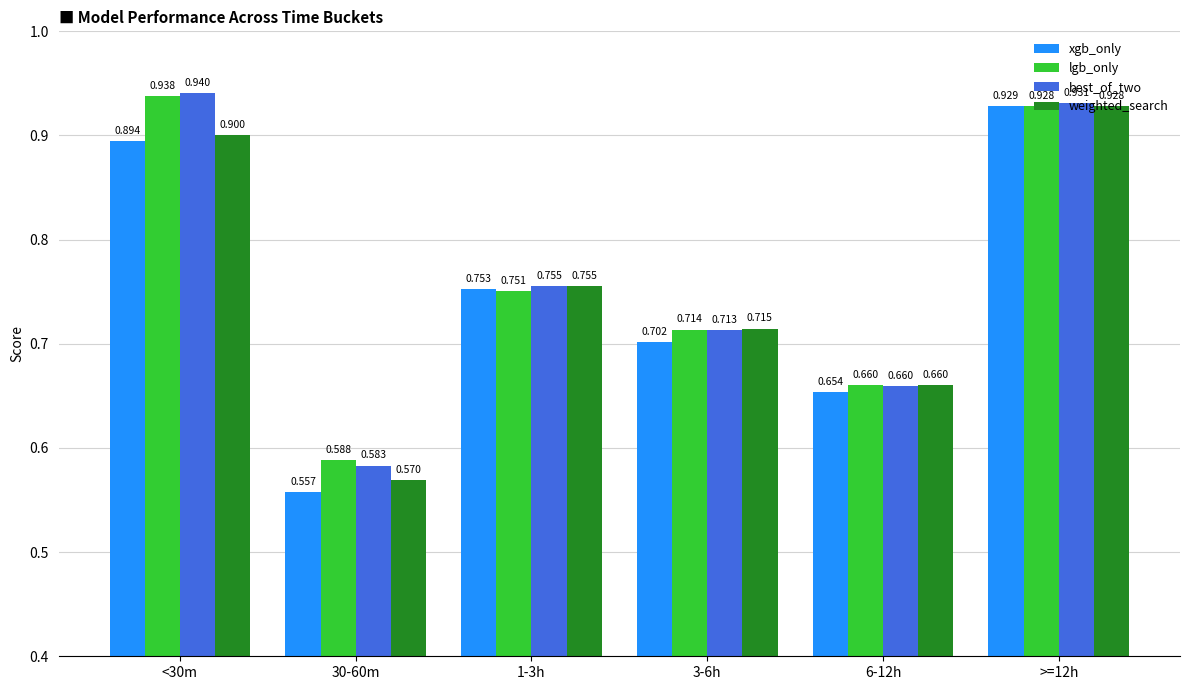

What is the label of the 2nd bar from the left?

30-60m